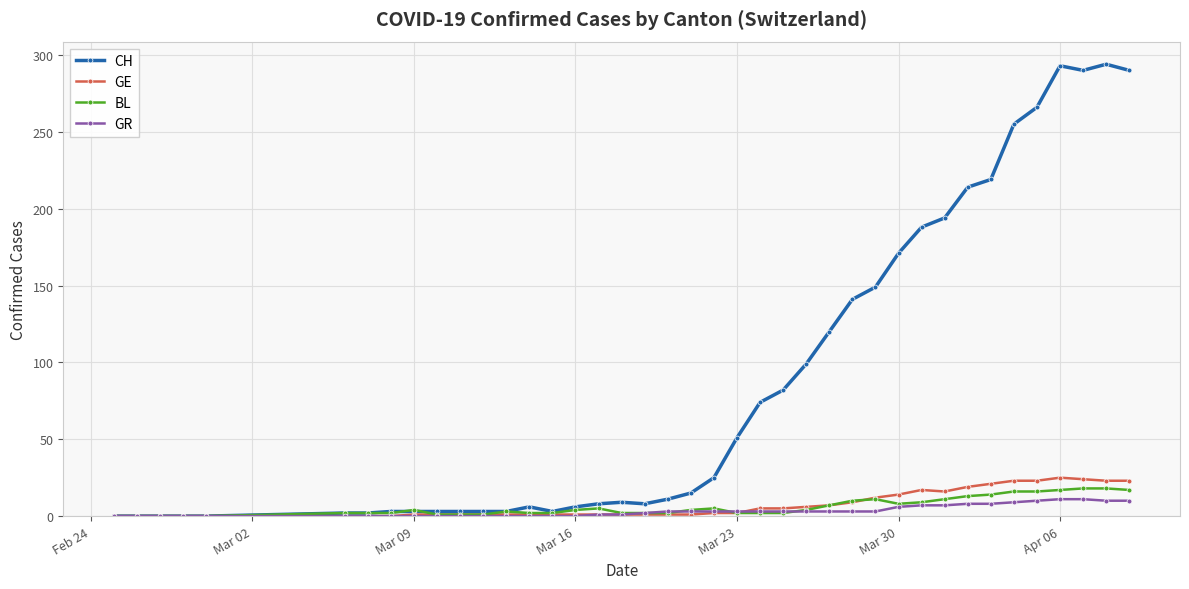

What are all the series names shown in the legend?

CH, GE, BL, GR